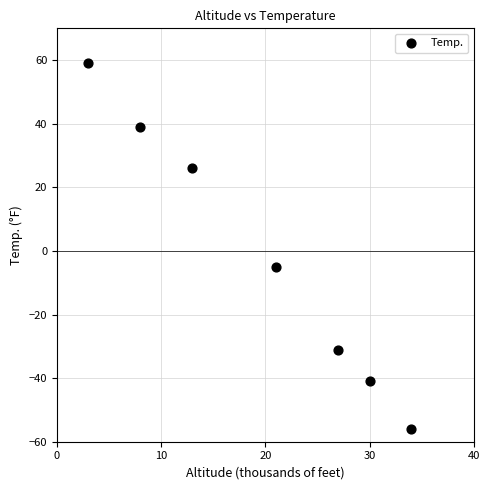

What is the range of X values (max minus min)?

31